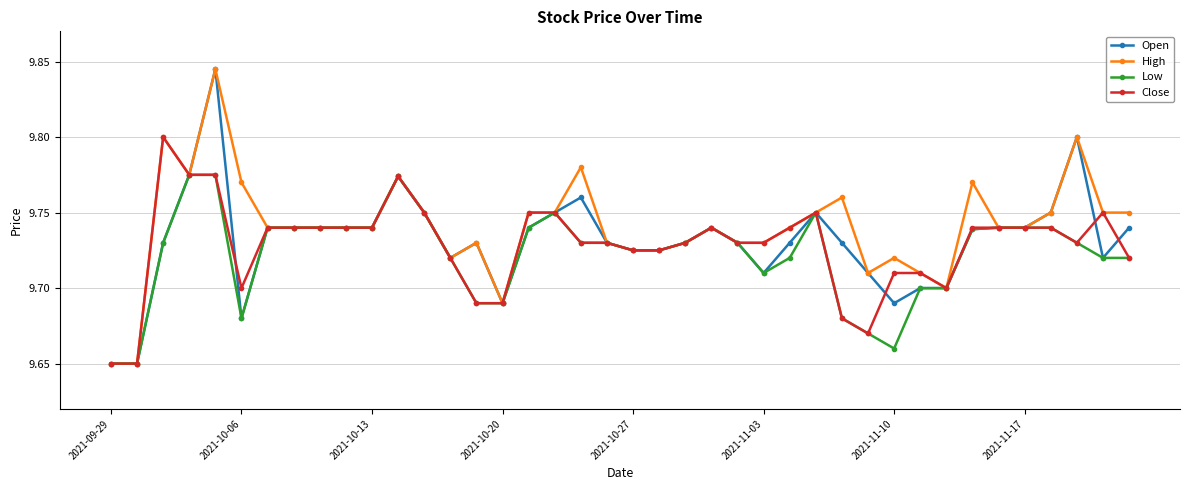

Count the High values in the range 9 to 10.

40